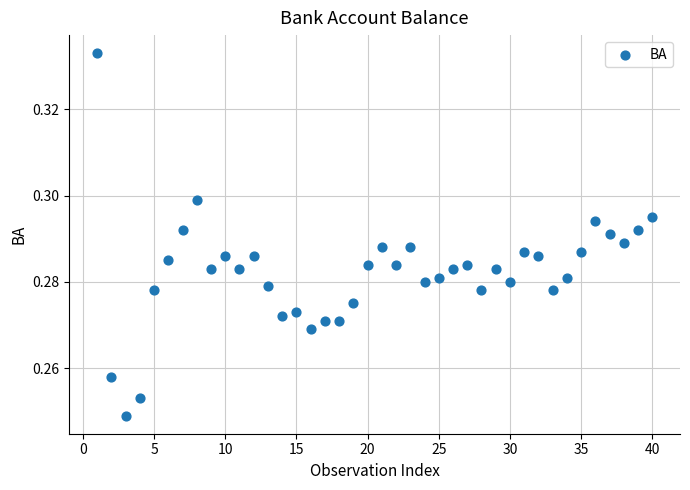

What is the range of X values (max minus min)?

39.0